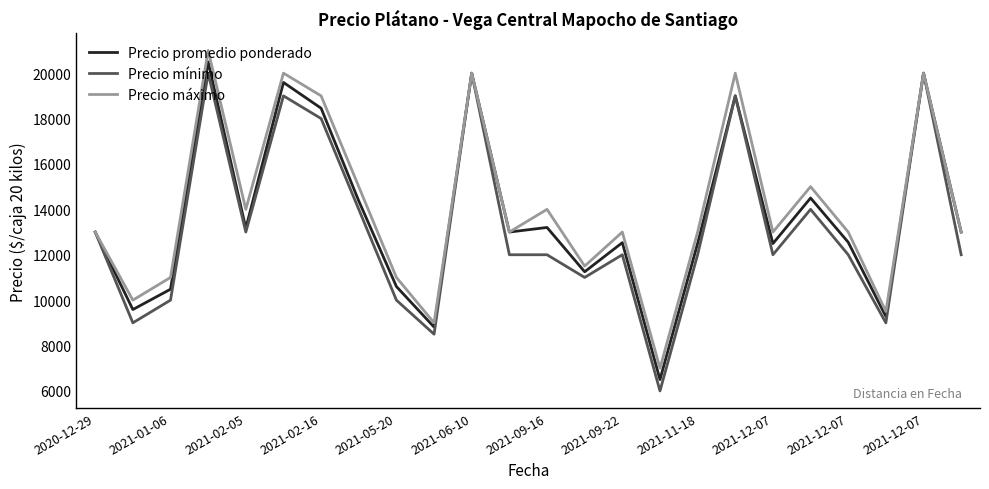

What is the minimum value for Precio mínimo?

6000